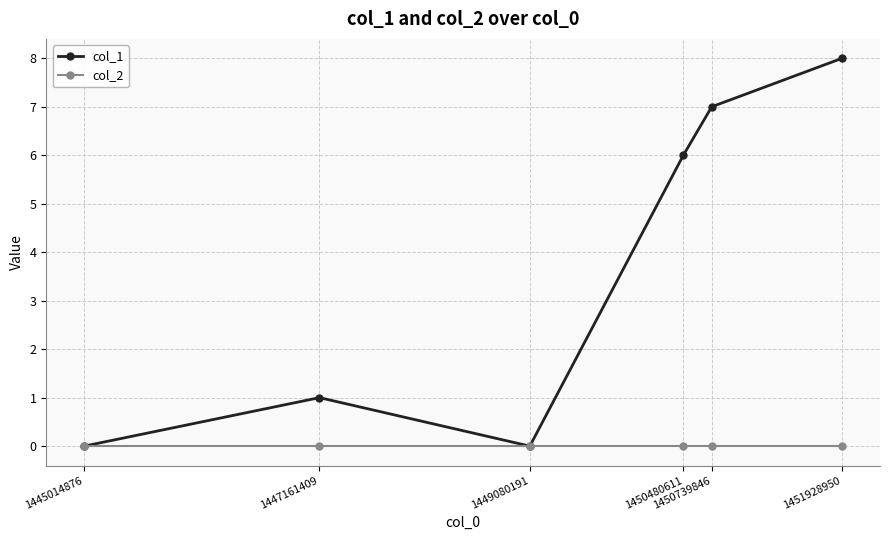

What is the greatest value displayed?

8